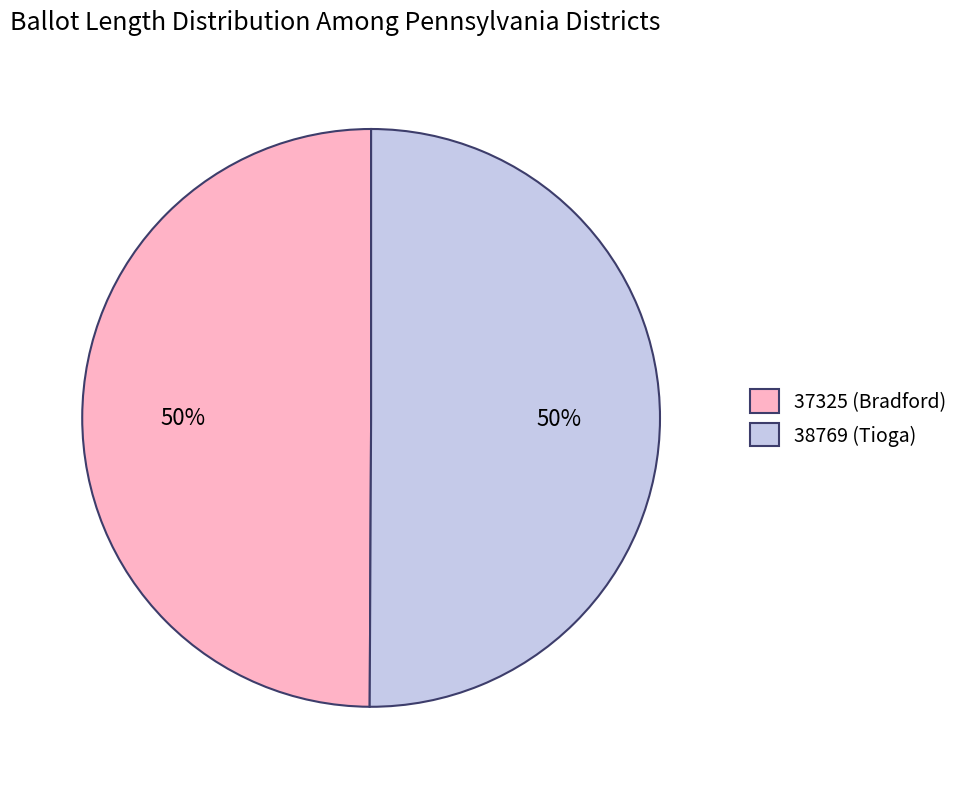

True or false: 37325 (Bradford) accounts for 50% of the total.

True